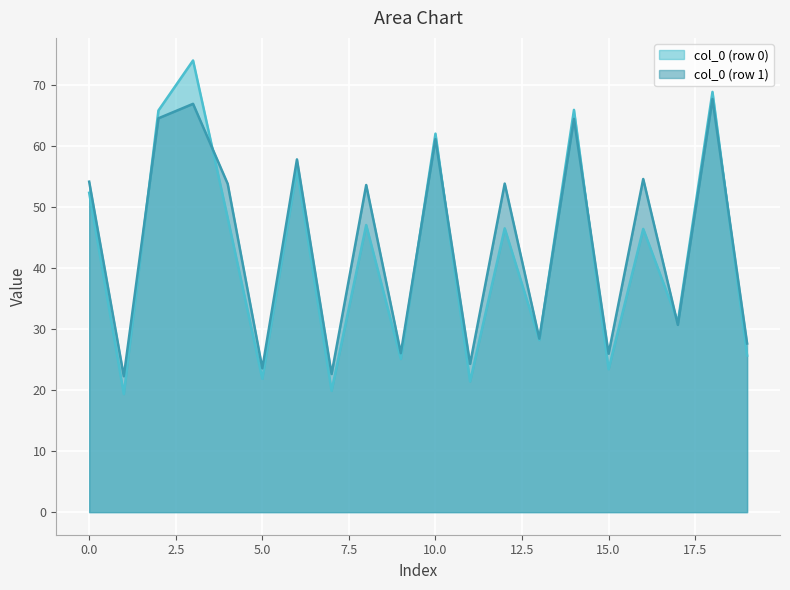

How many lines are shown in the chart?

2